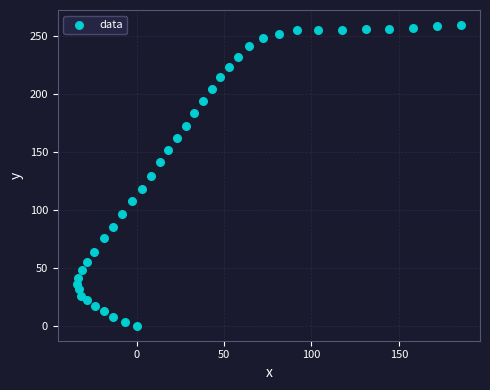

What is the range of Y values (max minus min)?

259.4